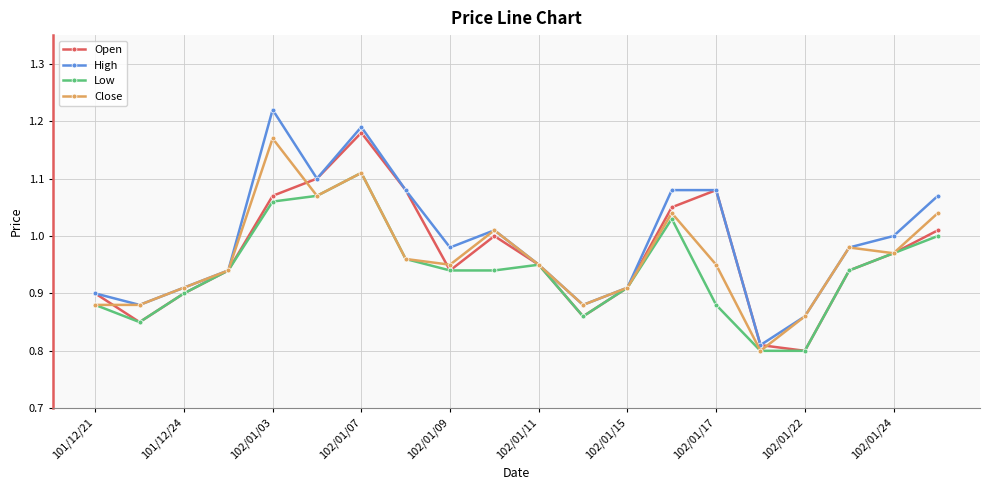

True or false: High has more than 0 interior local peaks.

True